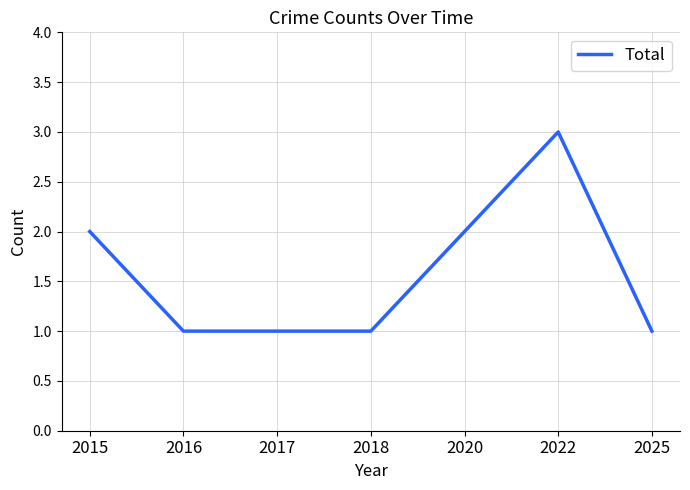

Does the chart have visible grid lines?

Yes